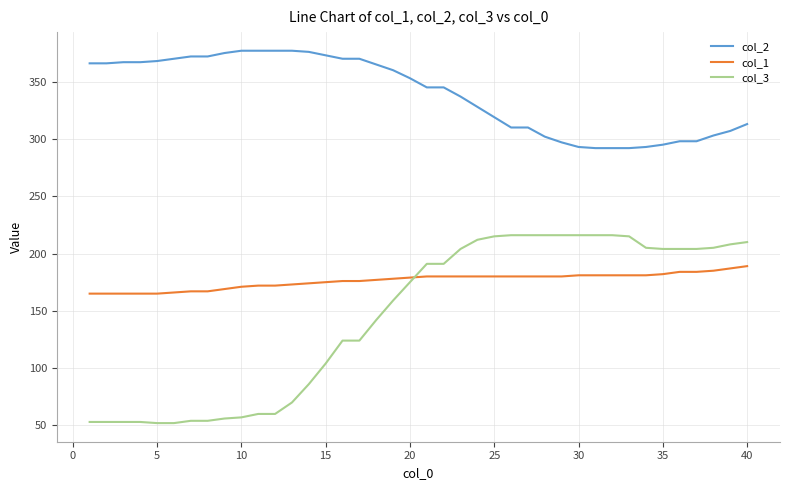

Which series has the widest spread of values?

col_3